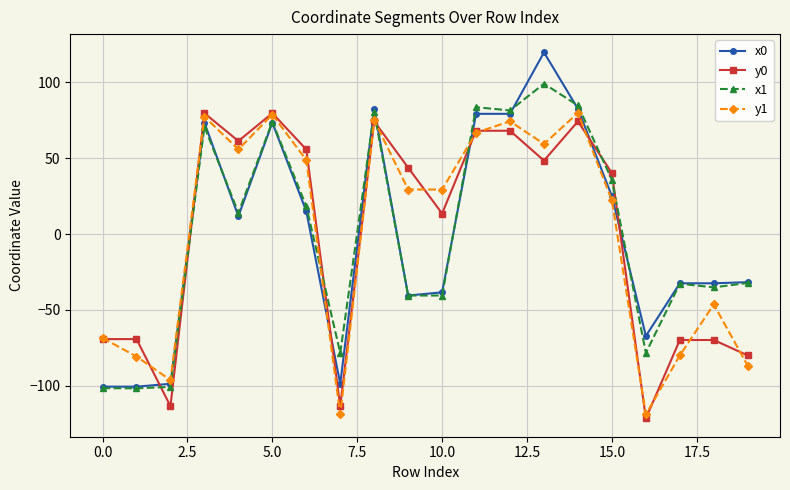

What is the value of the y1 point at the 19th from the left?

-46.4